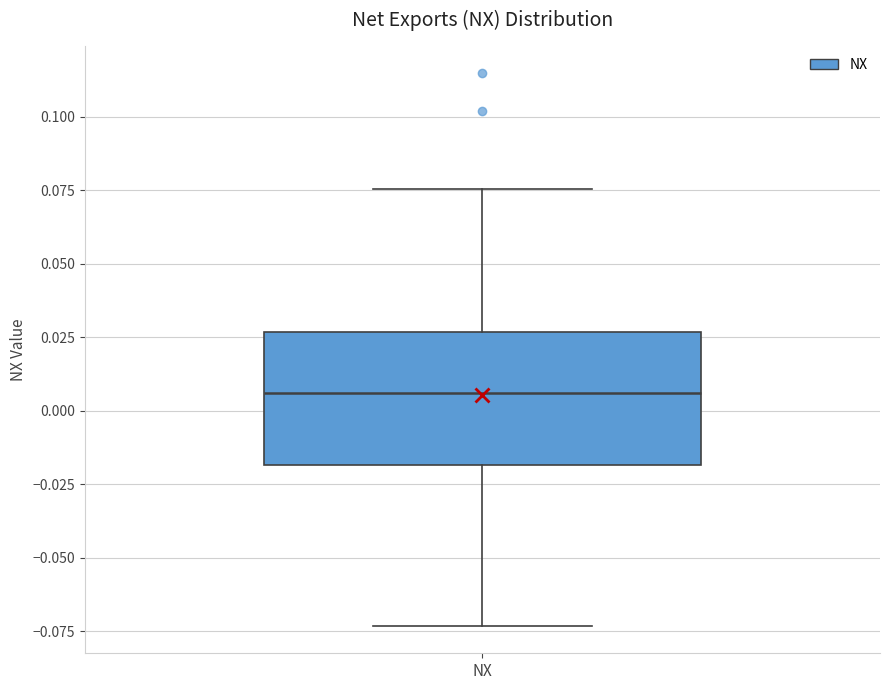

Transcribe this box plot: give where the median line is, the range the box spans, and where the two whiskers end, as read against the y-axis. The values are not printed on the chart, so give them approximately, as read against the axis.

median 0.005, box -0.020 to 0.025, whiskers -0.075 to 0.075